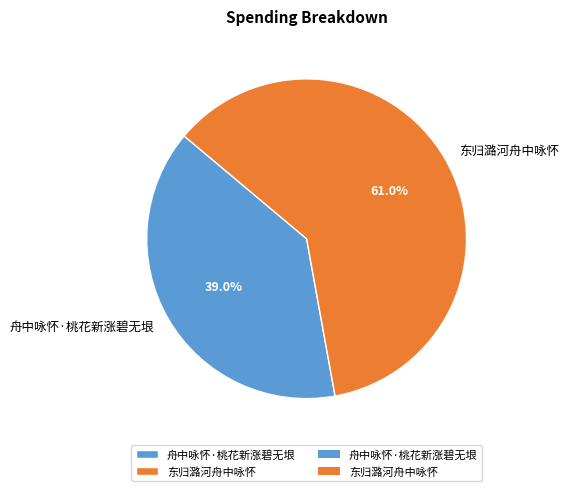

Which slice represents more than half of the pie?

东归潞河舟中咏怀